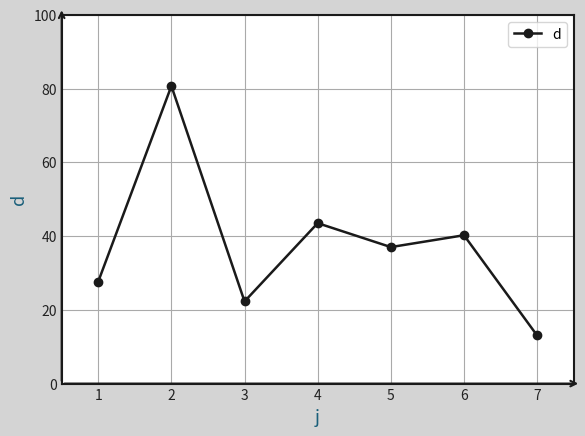

How many lines are shown in the chart?

1